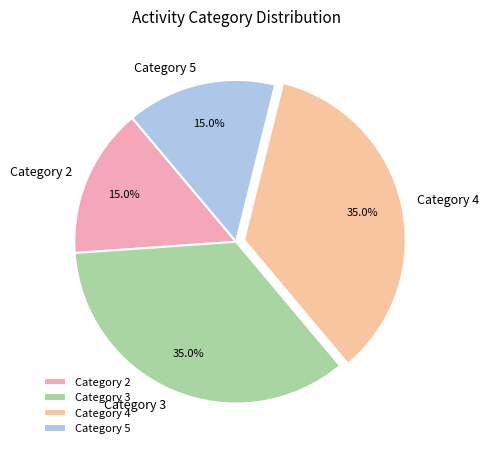

To the nearest percent, what is the combined percentage of Category 2 and Category 4?

50%